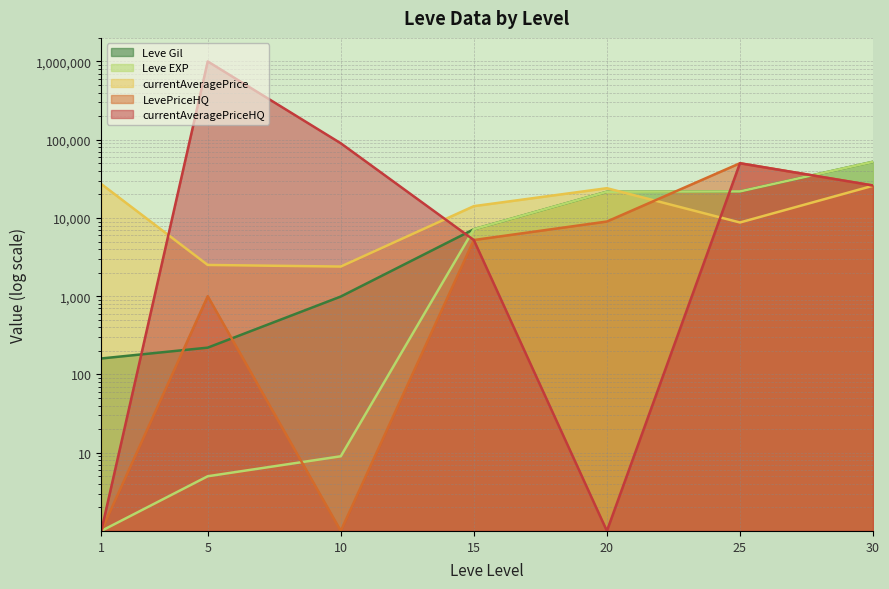

Reading left to right, extract all data points from this chart.

Leve Gil: 1=160	5=220	10=990	15=7170	20=21600	25=21830	30=52220
Leve EXP: 1=1	5=5	10=9	15=7170	20=21600	25=21830	30=52220
currentAveragePrice: 1=27128	5=2507	10=2392	15=14149	20=23999	25=8750	30=25787
LevePriceHQ: 1=1	5=1000	10=1	15=5222	20=9000	25=50000	30=25984
currentAveragePriceHQ: 1=1	5=1000000	10=90000	15=5222	20=1	25=50000	30=25984